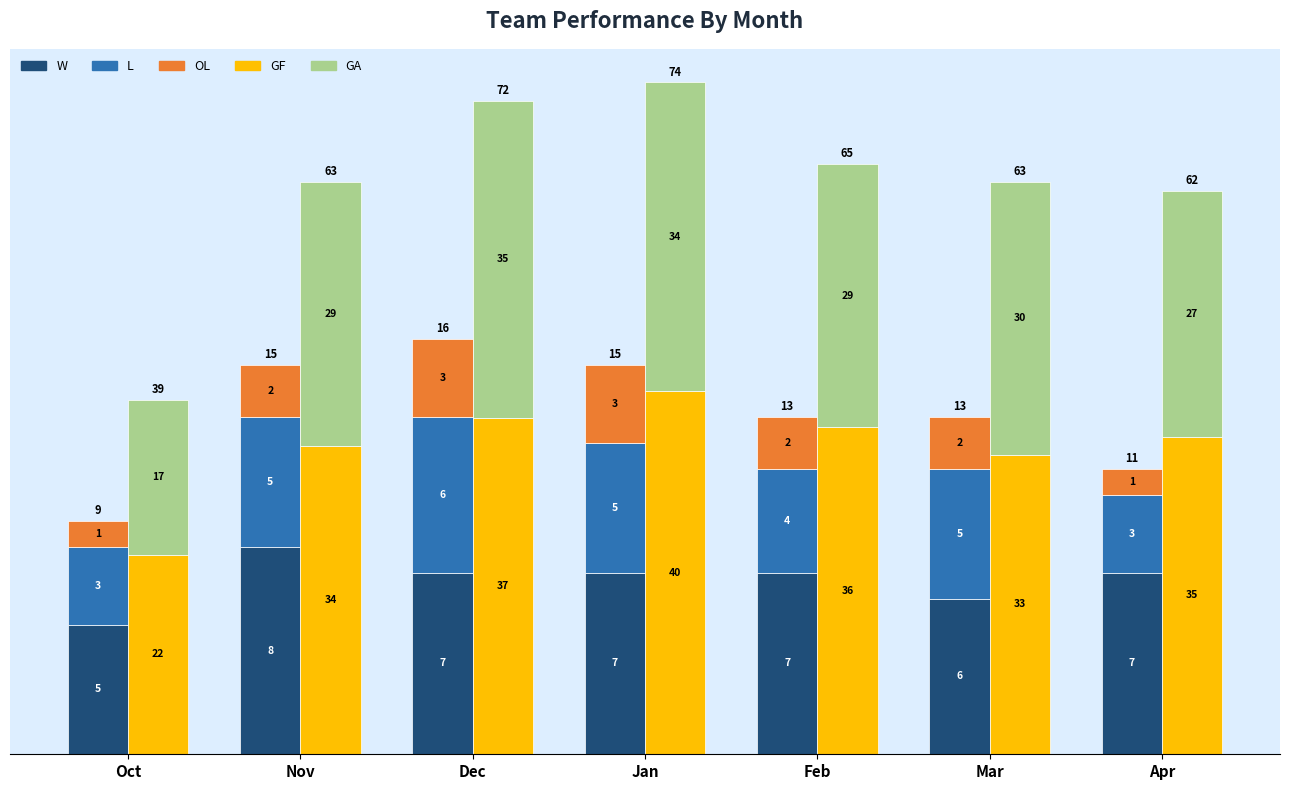

List the labels in order of W value, largest first.

Nov, Dec, Jan, Feb, Apr, Mar, Oct